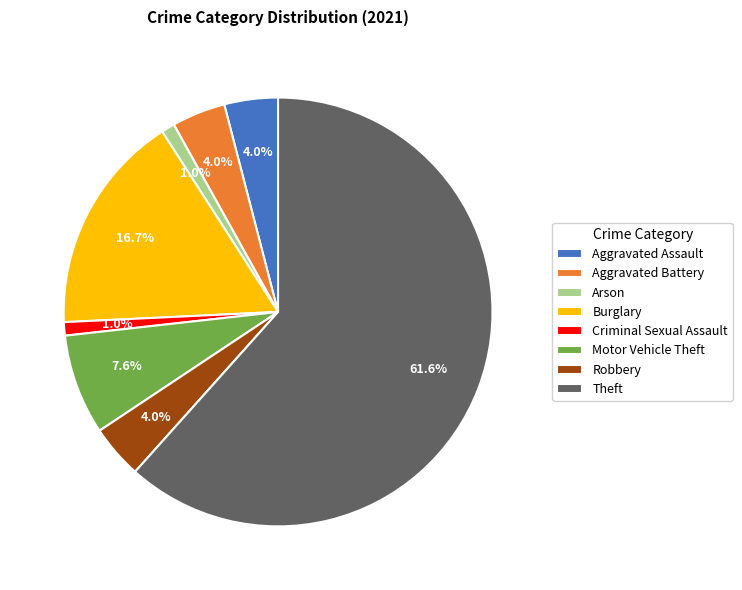

Which slice represents more than half of the pie?

Theft